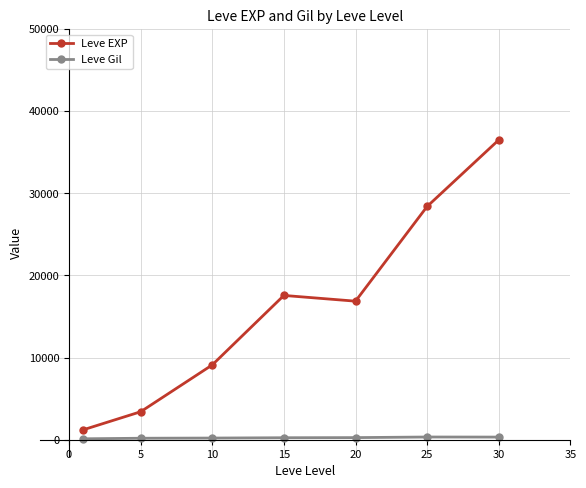

What is the maximum value shown in the chart?

36492.5